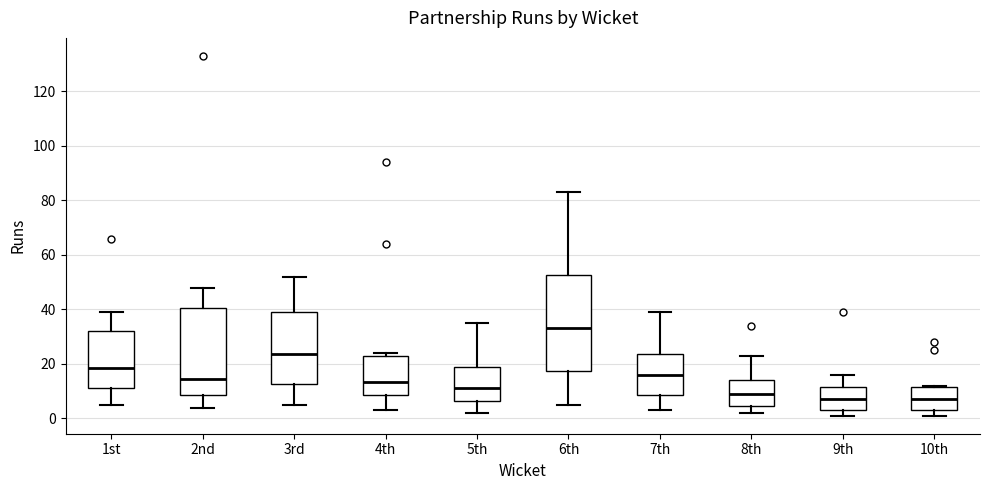

Where is the lower edge of the box for 10th on the y-axis? The values are not printed on the chart, so give them approximately, as read against the axis.

4